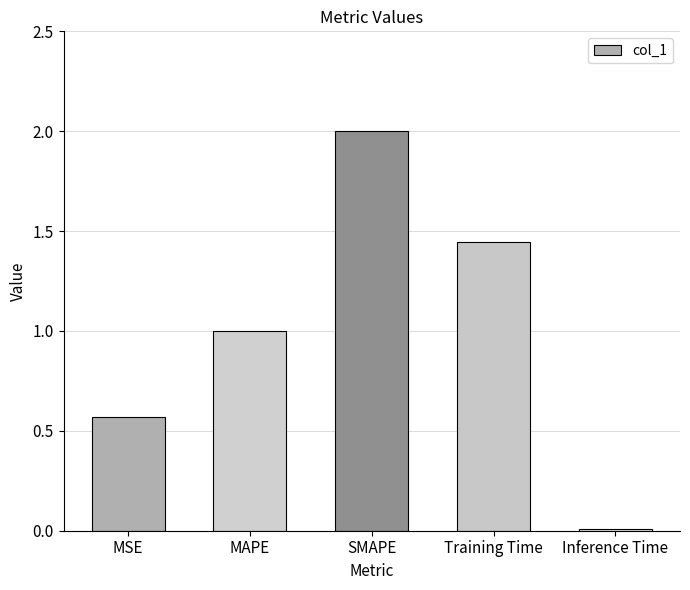

At which category does the chart reach its peak across all series?

SMAPE